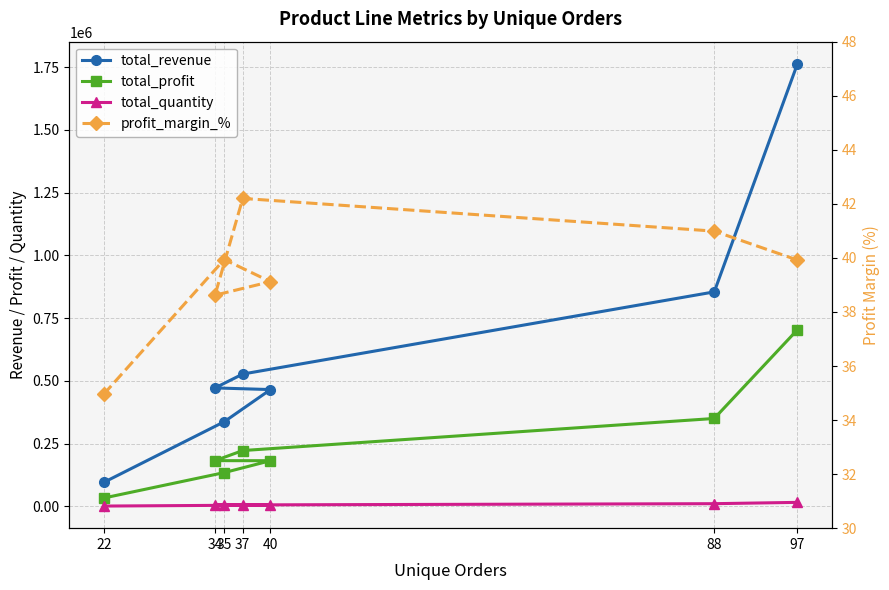

What is the value of the total_profit point at the 2nd from the left?

350298.7